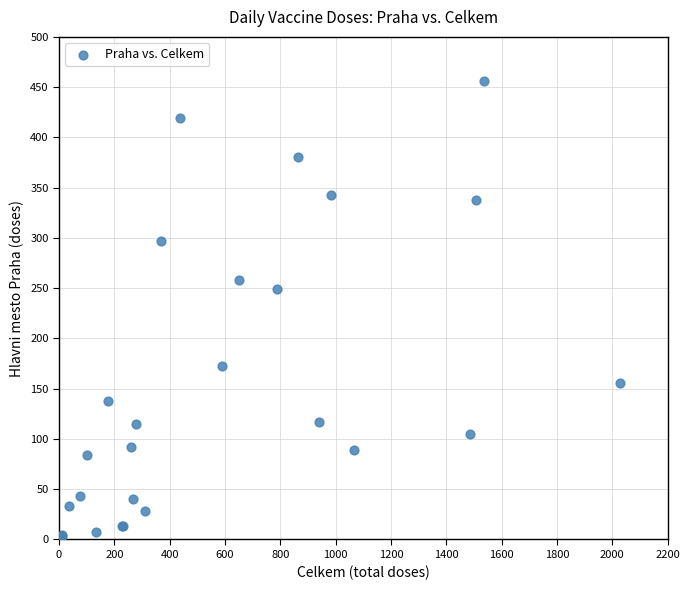

What Y value in the scatter plot is closest to 228?

249